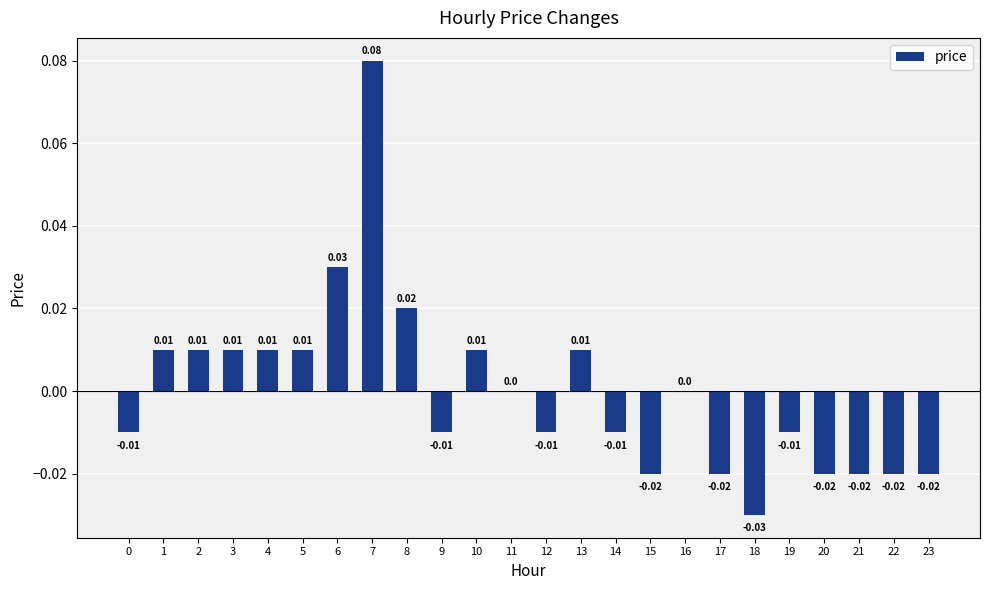

List the labels in order of value, smallest first.

18, 15, 17, 20, 21, 22, 23, 0, 9, 12, 14, 19, 11, 16, 1, 2, 3, 4, 5, 10, 13, 8, 6, 7